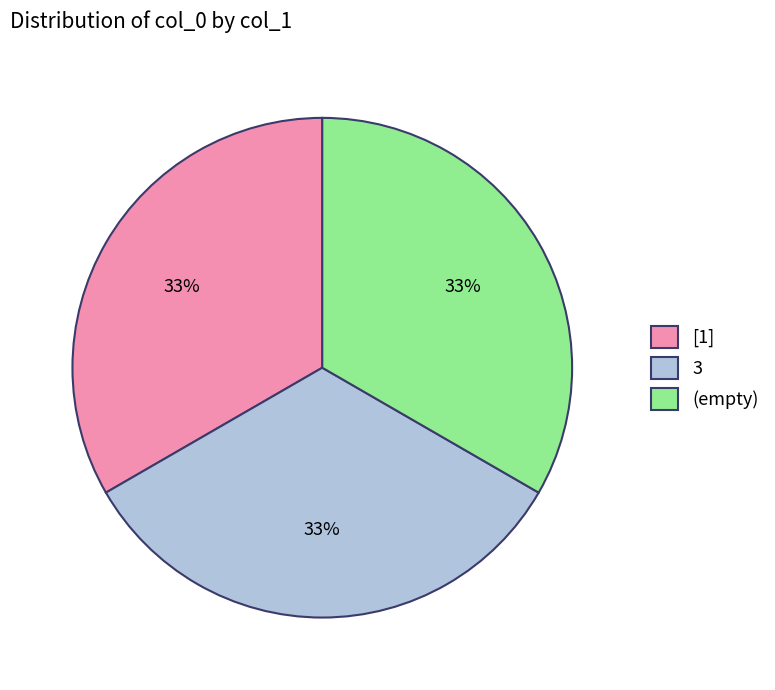

To the nearest percent, what percentage of the pie is 3?

33%